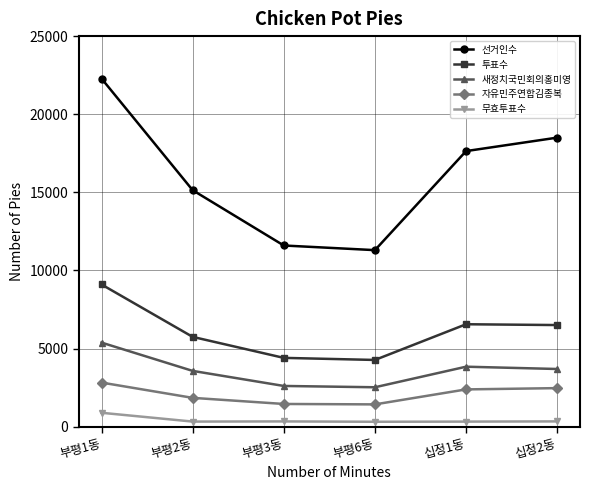

What is the label of the 1st point from the right?

십정2동